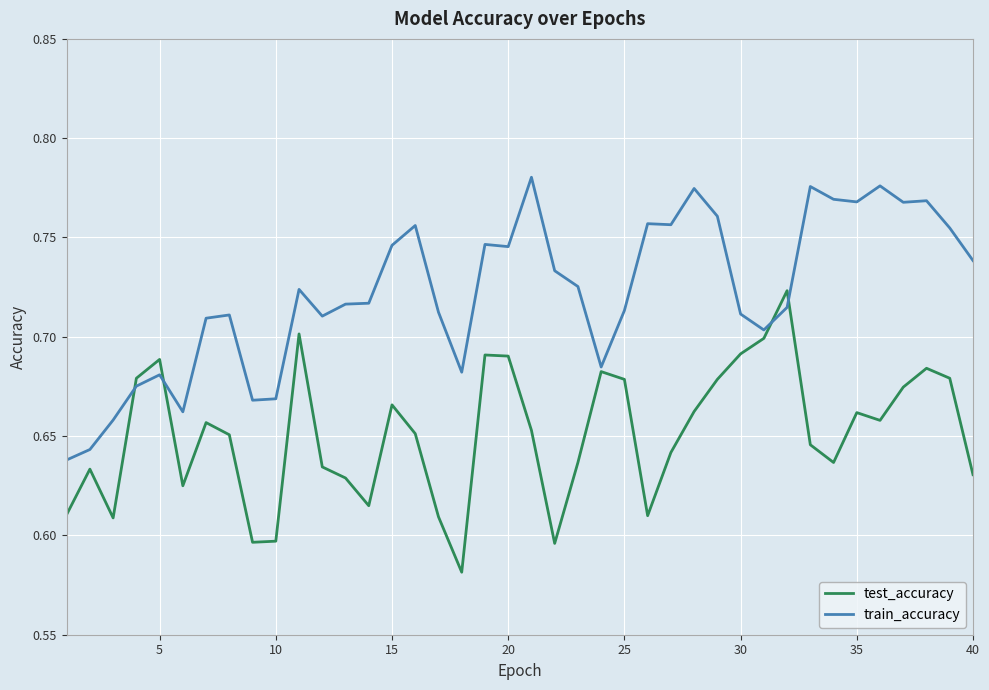

Rank the series by their maximum value, from lowest to highest.

test_accuracy, train_accuracy